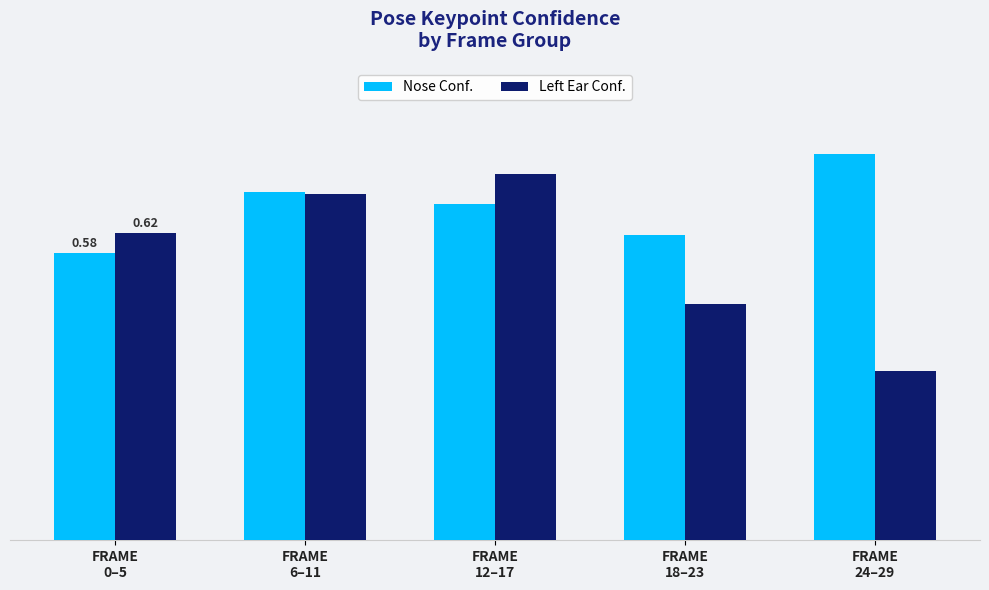

What is the difference between the maximum and minimum values in the Left Ear Conf. series?

0.4